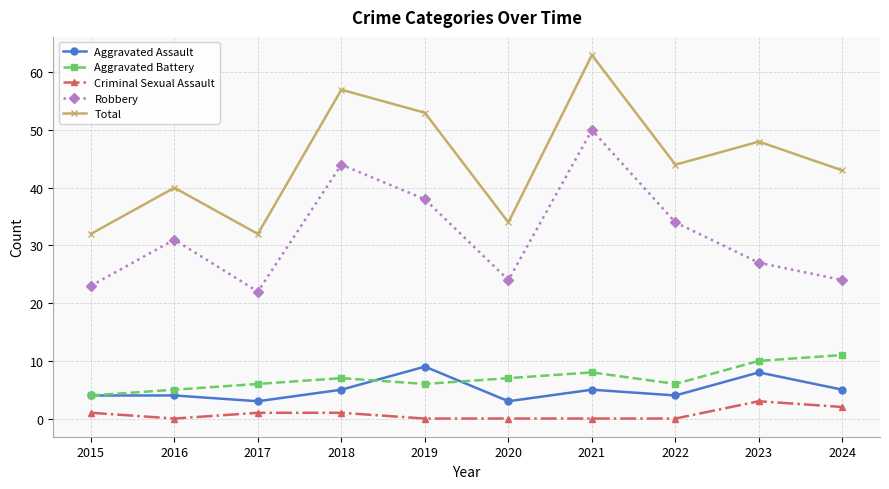

True or false: Criminal Sexual Assault and Aggravated Assault intersect in this chart.

False